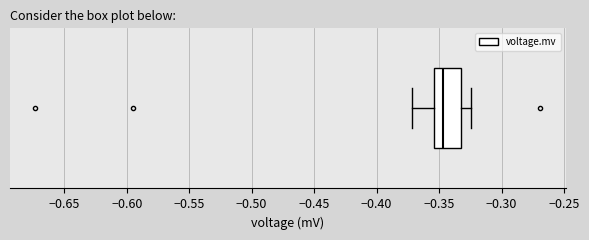

Transcribe this box plot: give where the median line is, the range the box spans, and where the two whiskers end, as read against the x-axis. The values are not printed on the chart, so give them approximately, as read against the axis.

median -0.345, box -0.355 to -0.330, whiskers -0.370 to -0.325